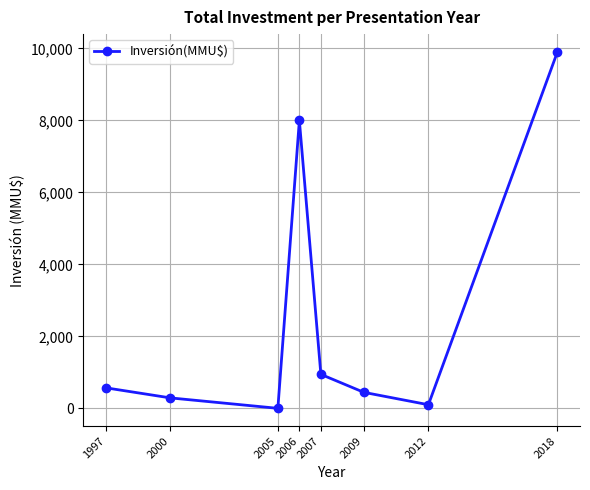

True or false: the data shows 444 at 2009.

True